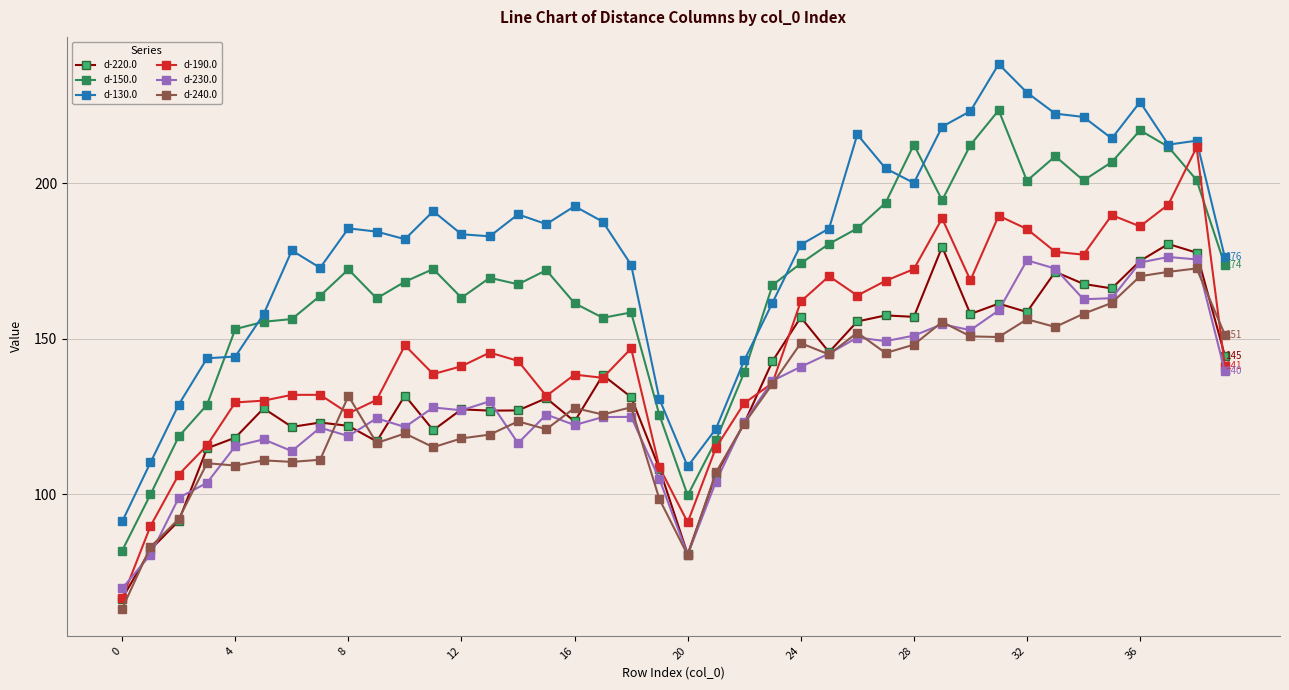

How many data points in d-150.0 are above 169?

20